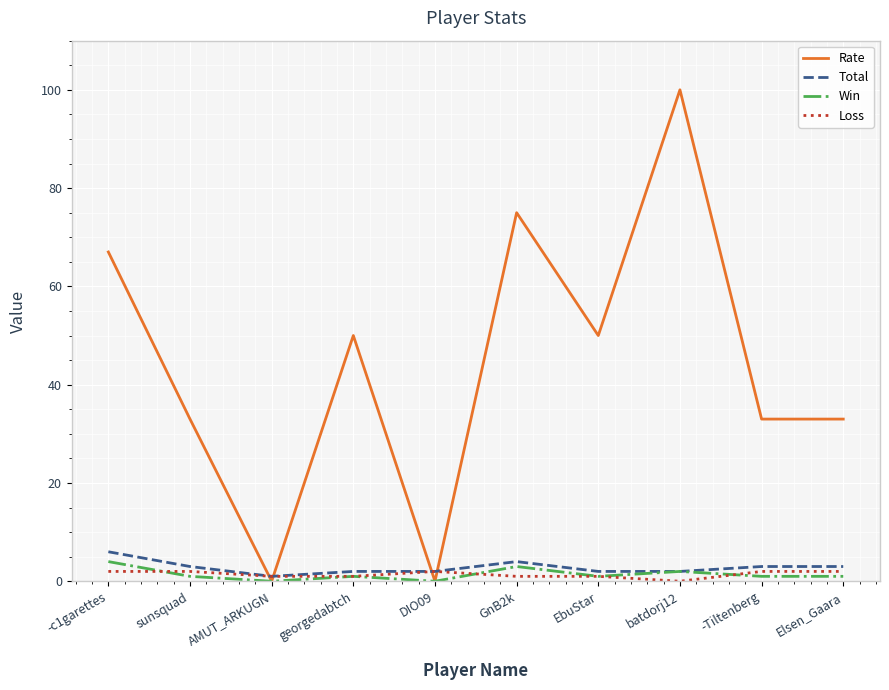

Which series has the largest range (max minus min)?

Rate